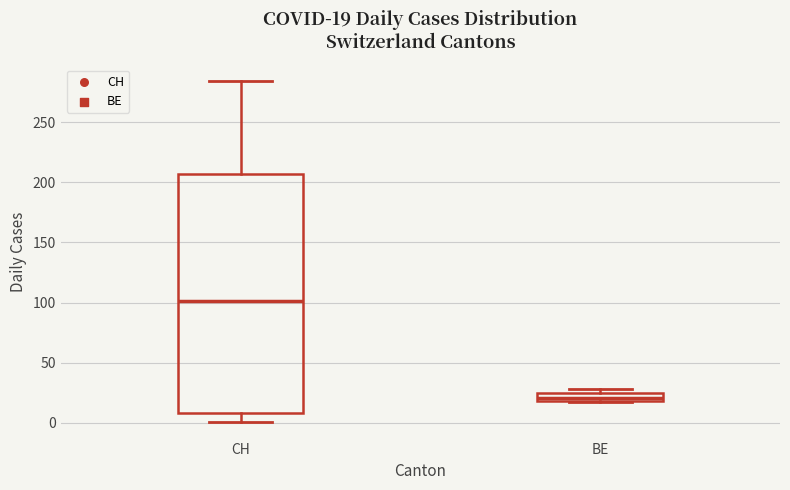

Which box is the tallest, from its lower edge to its upper edge?

CH